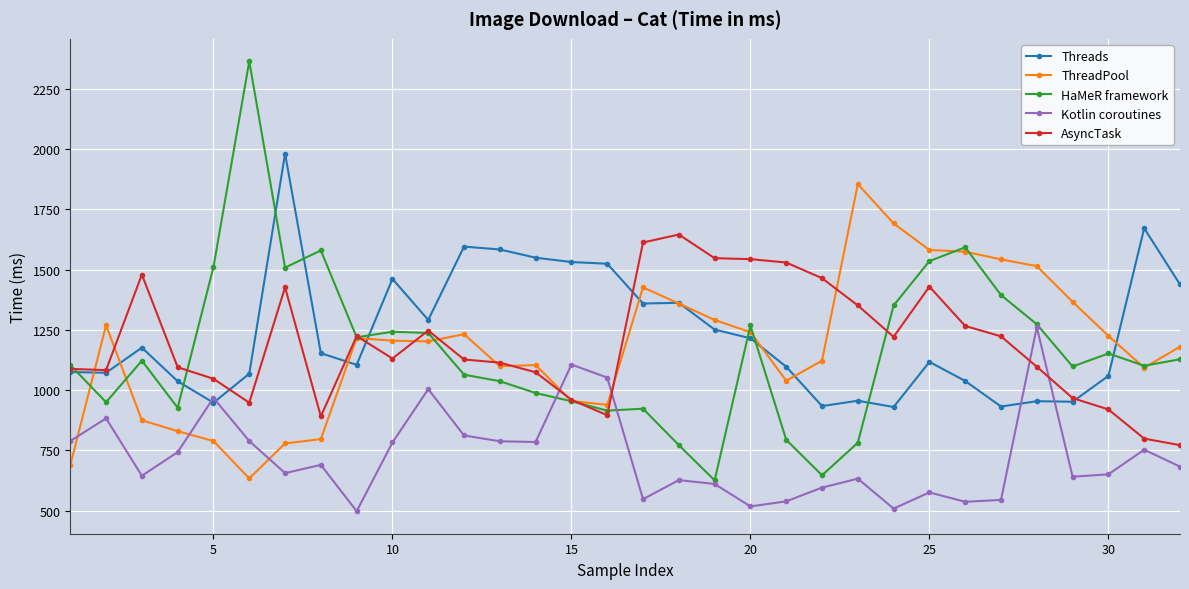

True or false: Kotlin coroutines and AsyncTask intersect in this chart.

True